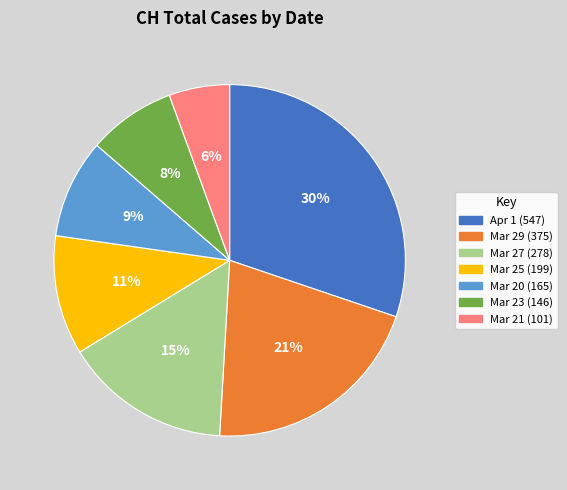

Is there a majority slice in this chart?

No